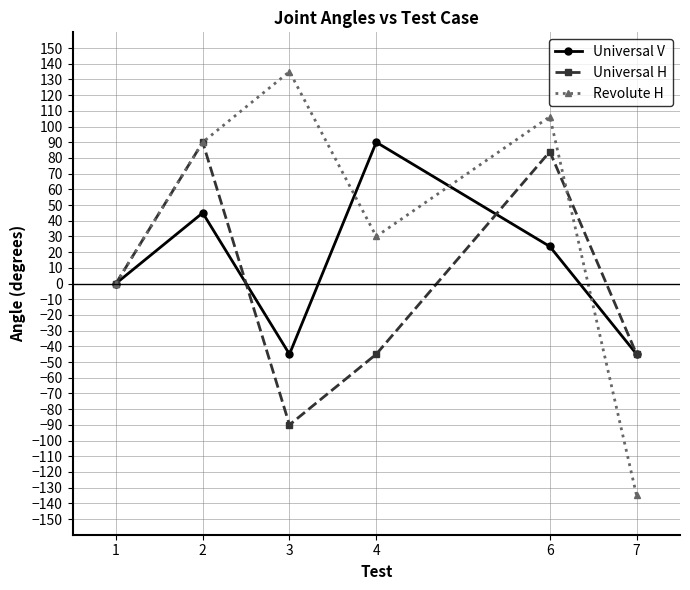

Which series has the largest total across all categories?

Revolute H